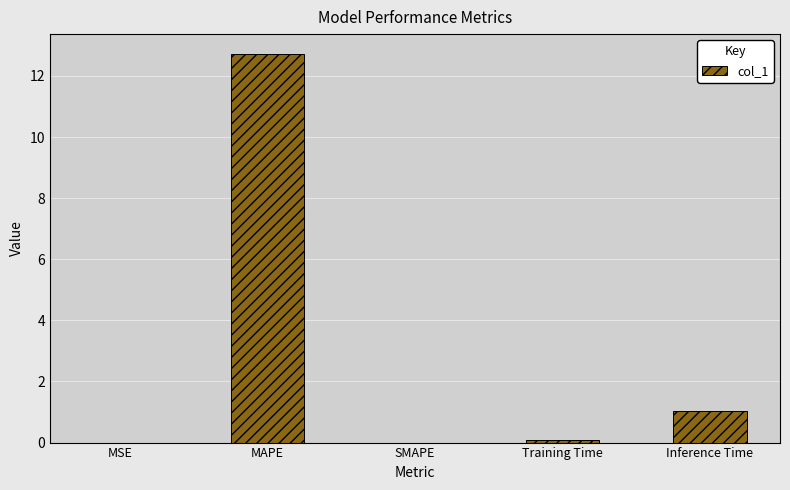

What is the change in value from MAPE to Training Time?

-12.6